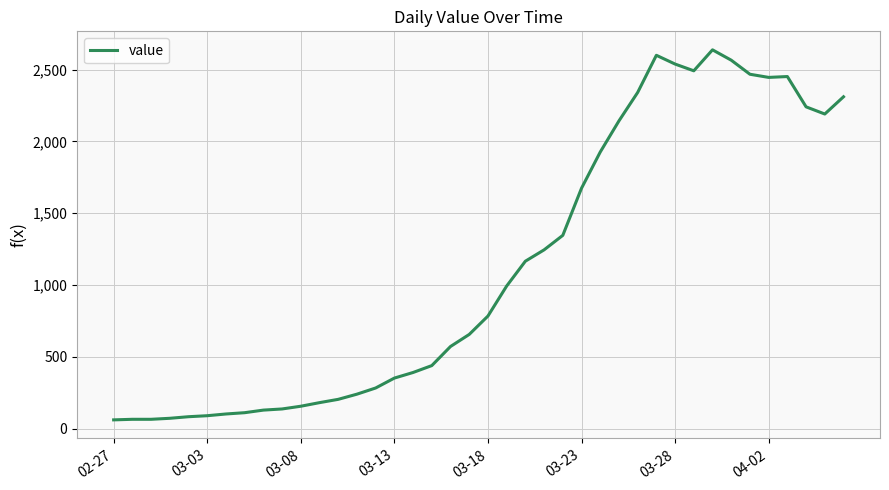

What is the smallest value displayed?

61